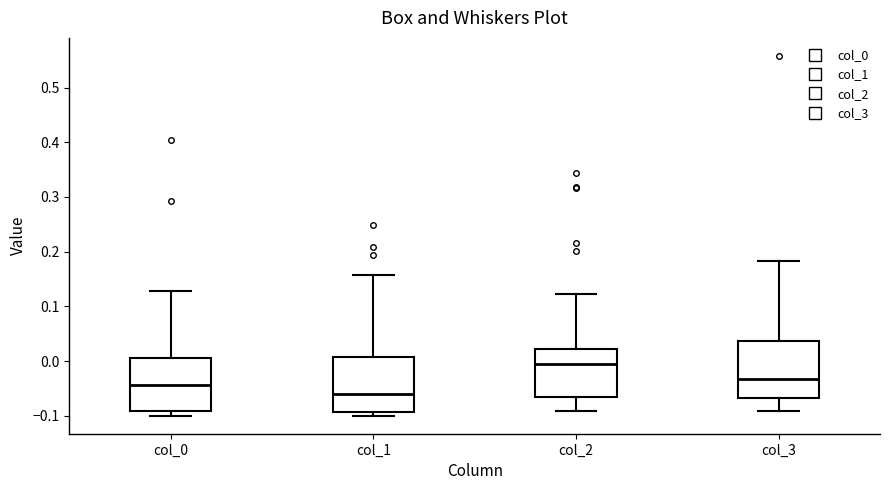

Reading left to right, read every box against the y-axis: the position of its median line, the range the box covers, and the ends of its whiskers. The values are not printed on the chart, so give them approximately, as read against the axis.

col_0: median -0.04, box -0.09 to 0.01, whiskers -0.10 to 0.13
col_1: median -0.06, box -0.09 to 0.01, whiskers -0.10 to 0.16
col_2: median 0.00, box -0.06 to 0.02, whiskers -0.09 to 0.12
col_3: median -0.03, box -0.07 to 0.04, whiskers -0.09 to 0.18